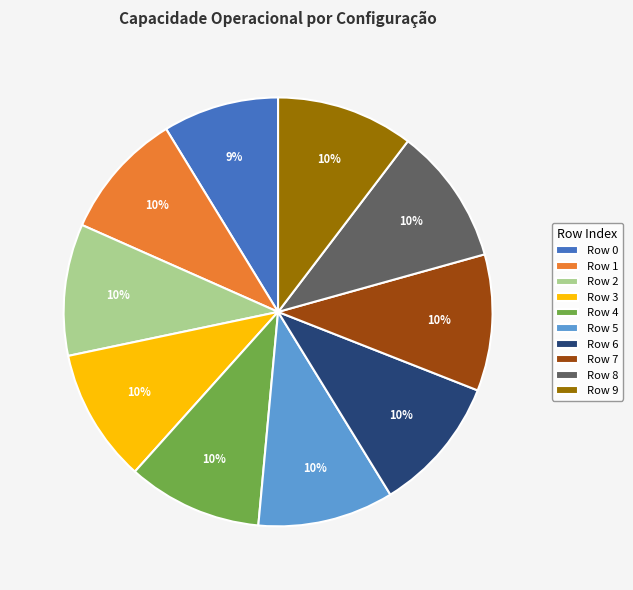

Which category has the smallest portion of the pie?

Row 0